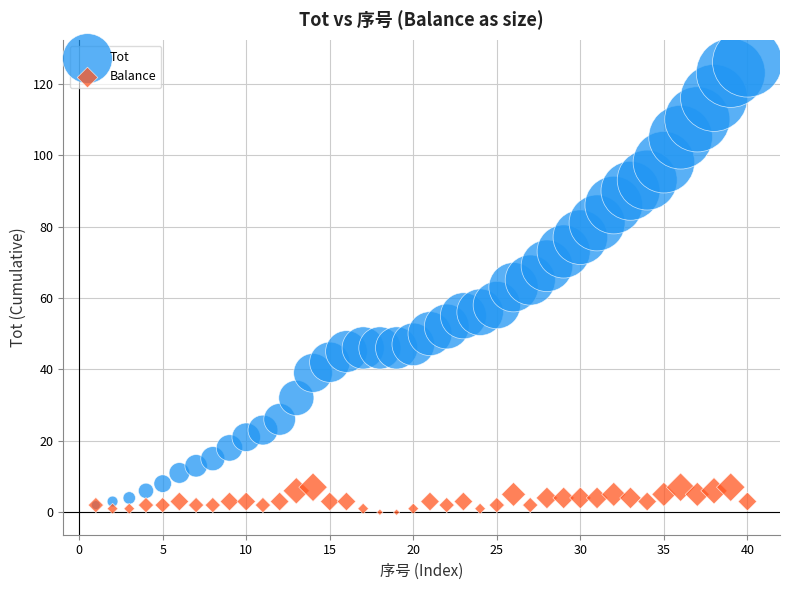

What are all the series names shown in the legend?

Tot, Balance